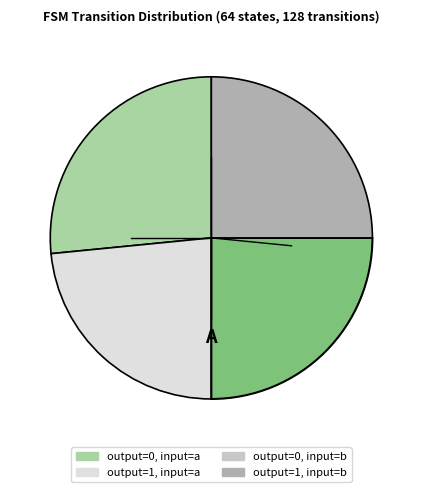

Does output=1, input=a account for over 50% of the chart?

No